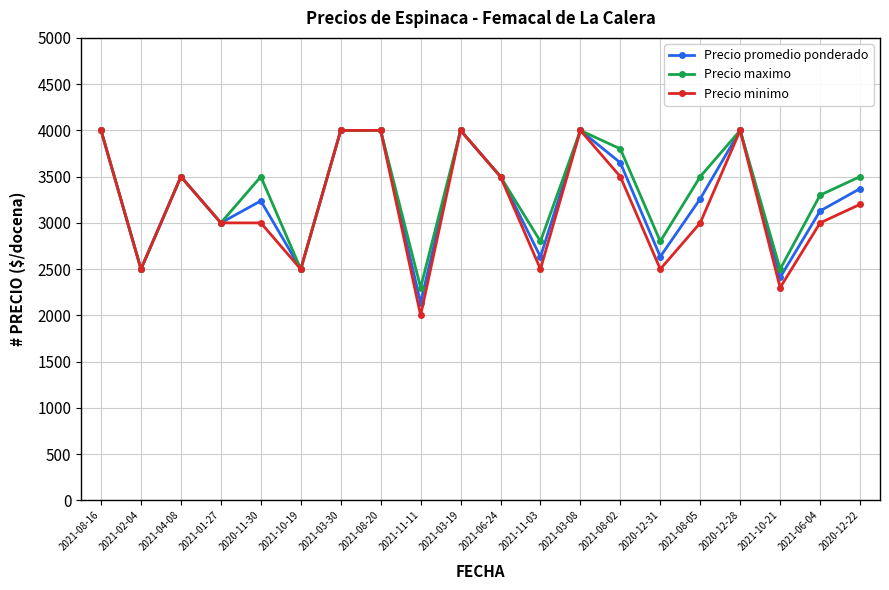

Is the value of Precio maximo at 2021-06-24 greater than the value of Precio minimo at 2021-08-05?

Yes